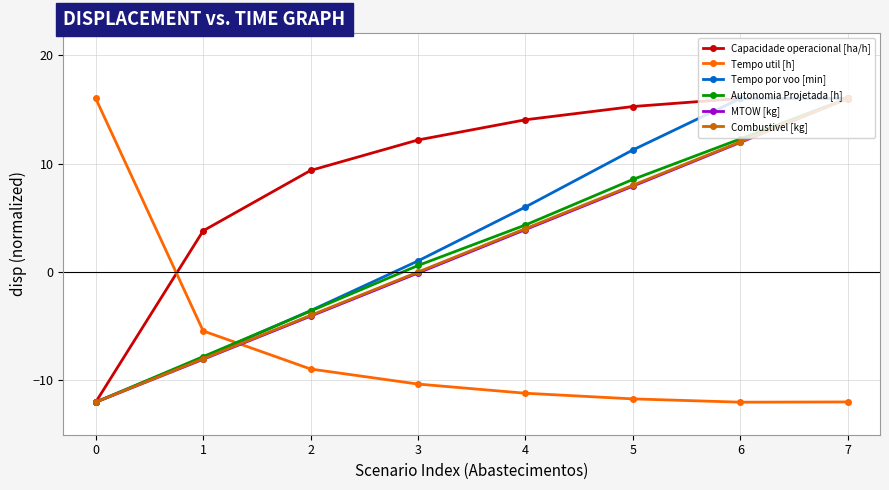

Is the value of Tempo util [h] at 6 greater than the value of Tempo por voo [min] at 5?

No